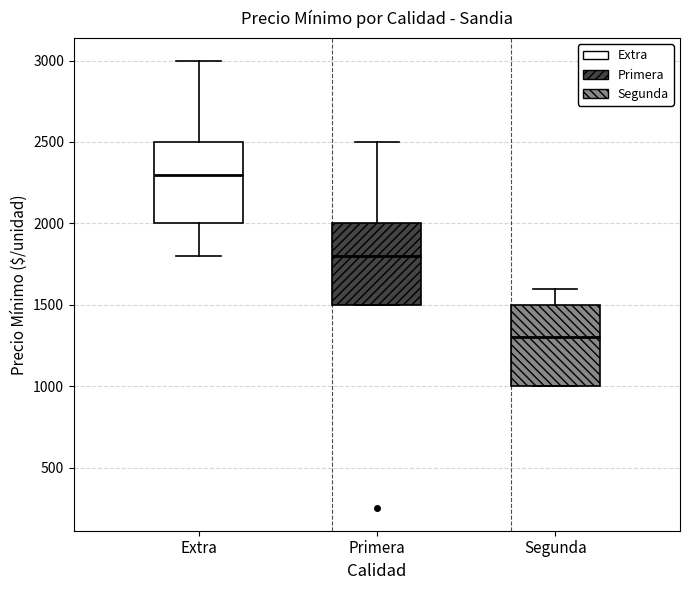

Which box has the highest median line?

Extra